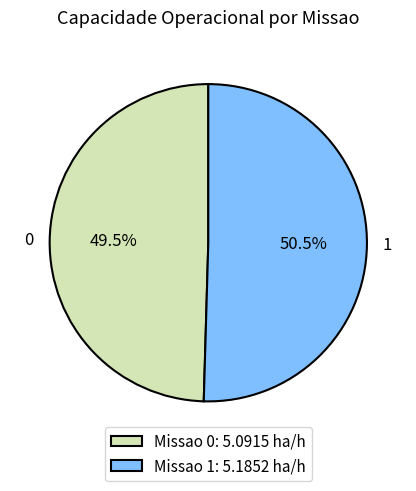

What is the total percentage of 1 and 0?

100.0%